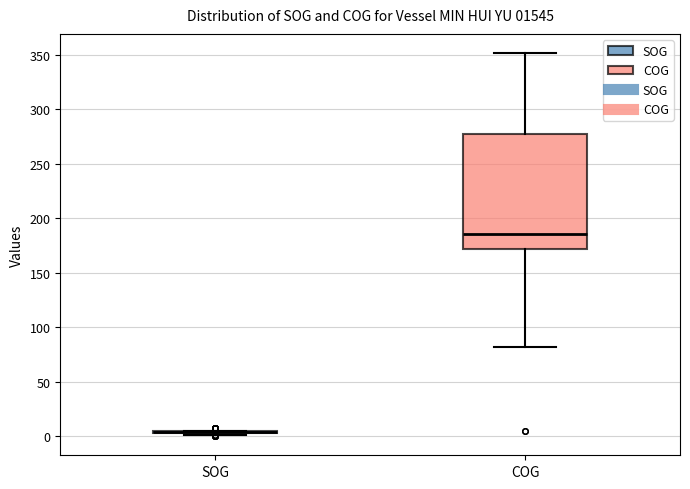

Reading left to right, read every box against the y-axis: the position of its median line, the range the box covers, and the ends of its whiskers. The values are not printed on the chart, so give them approximately, as read against the axis.

SOG: box collapsed to a line at 5, whiskers 0 to 5
COG: median 185, box 170 to 275, whiskers 80 to 350